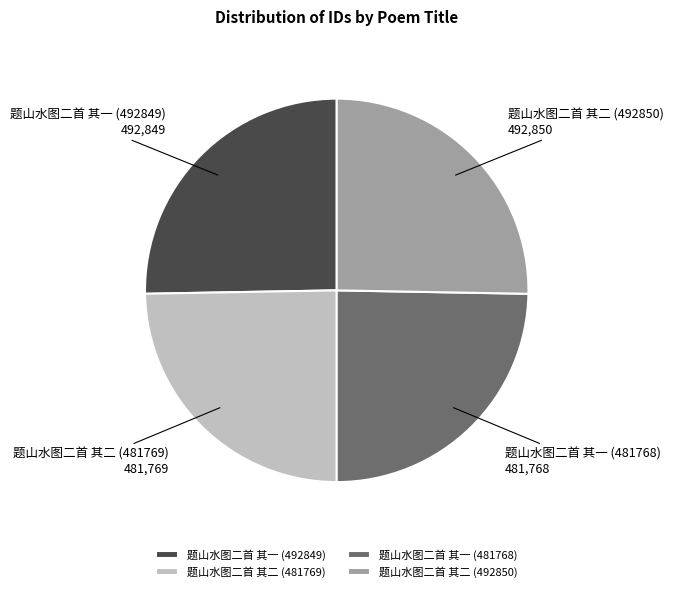

Is it true that 题山水图二首 其一 (481768) is 25% of the pie?

True